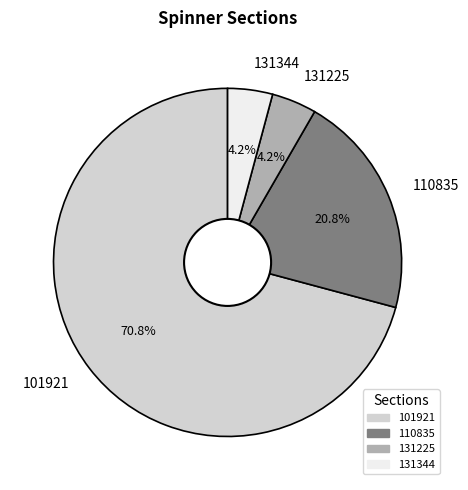

Is there any slice that represents more than half of the pie?

Yes